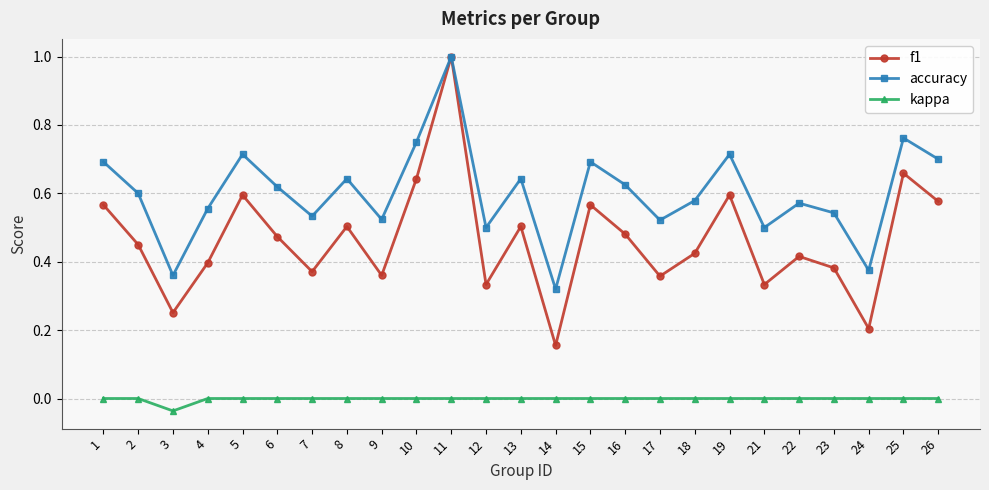

What is the sum of all accuracy values?

15.0